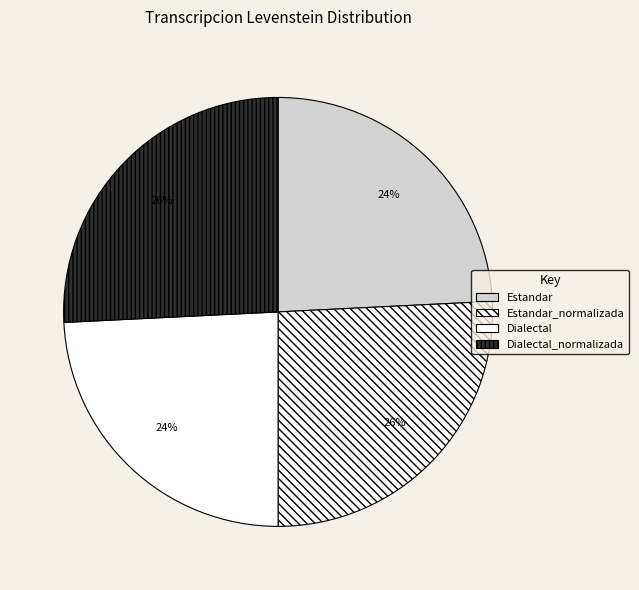

How many segments does this pie chart have?

4